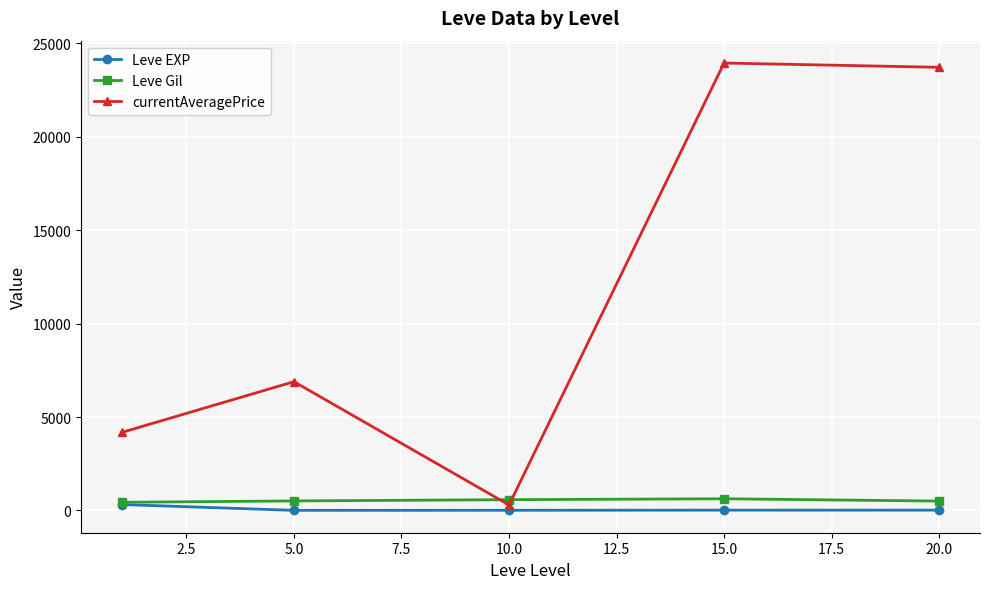

What is the value of the Leve Gil point at the 4th from the left?

623.3